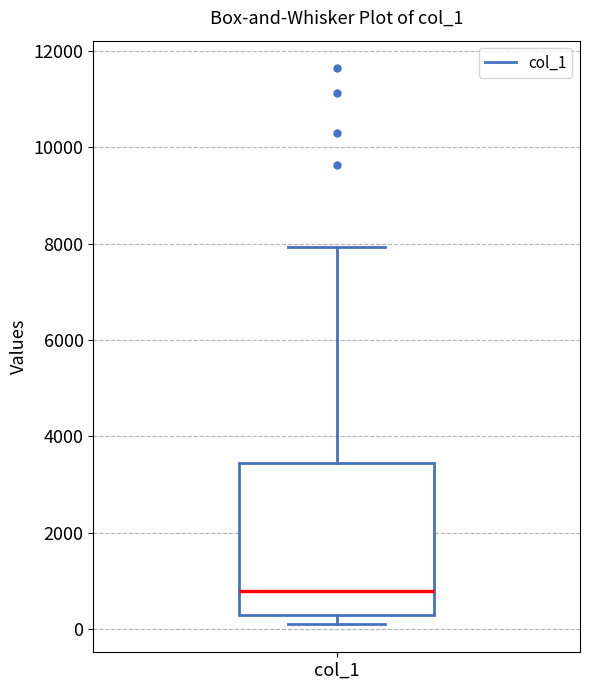

Read this box plot against the y-axis: the position of the median line, the range covered by the box, and the ends of both whiskers. The values are not printed on the chart, so give them approximately, as read against the axis.

median 800, box 200 to 3400, whiskers 200 (just below the box's lower edge) to 8000